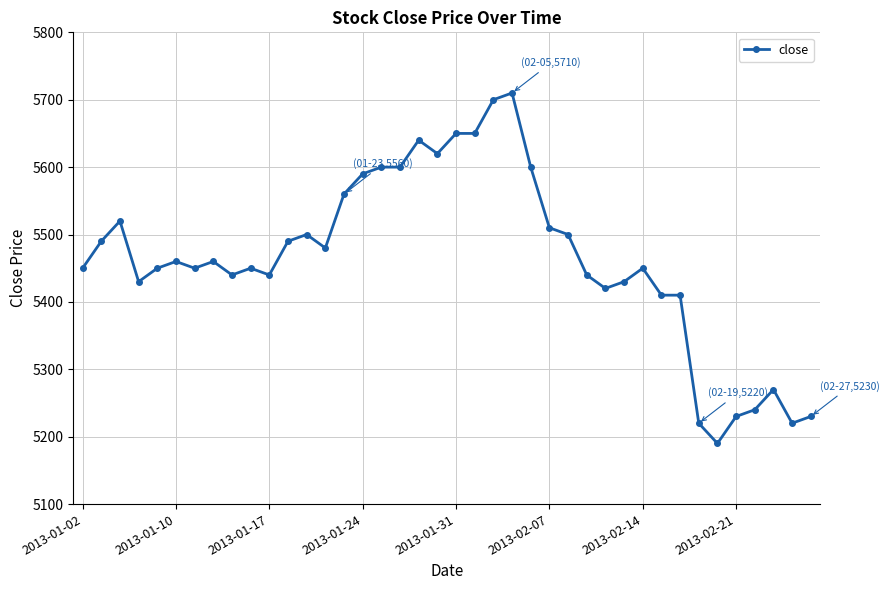

What is the average value?

5465